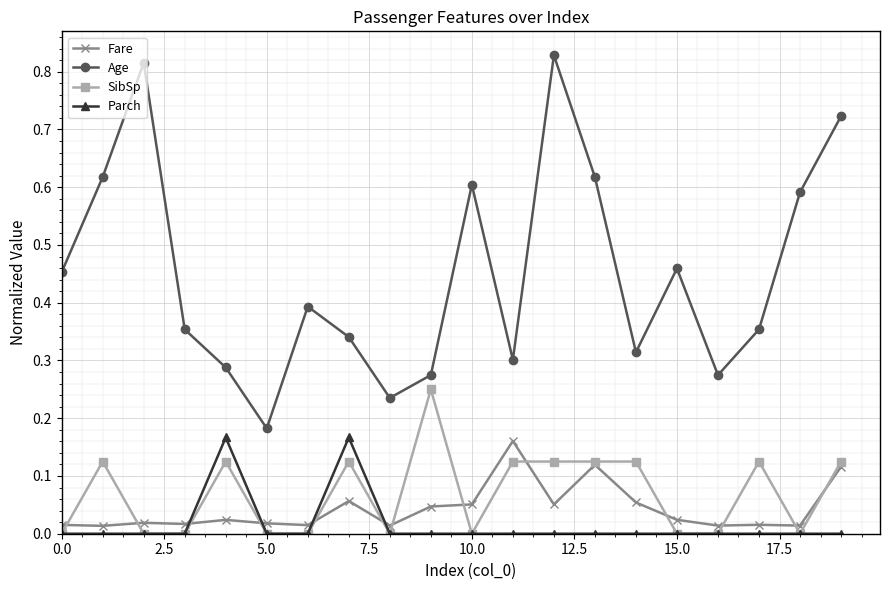

True or false: SibSp has more than 2 interior local peaks.

True